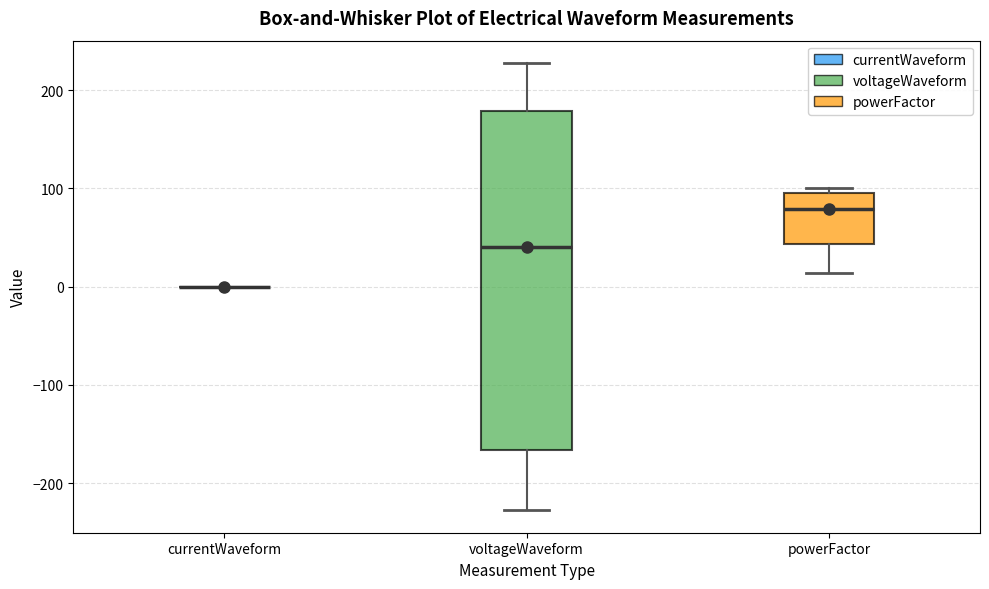

Reading left to right, transcribe this box plot: for each box, give where its median line is, the range the box spans, and where its two whiskers end, as read against the y-axis. The values are not printed on the chart, so give them approximately, as read against the axis.

currentWaveform: box collapsed to a line at 0, whiskers 0 to 0
voltageWaveform: median 40, box -170 to 180, whiskers -230 to 230
powerFactor: median 80, box 40 to 100, whiskers 10 to 100 (just above the box's upper edge)